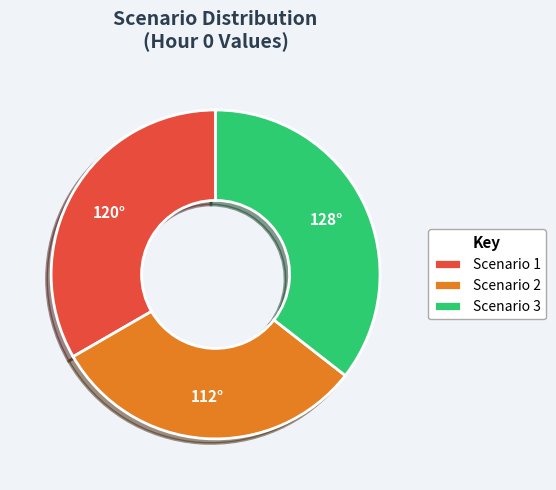

Which has a higher value, Scenario 3 or Scenario 2?

Scenario 3